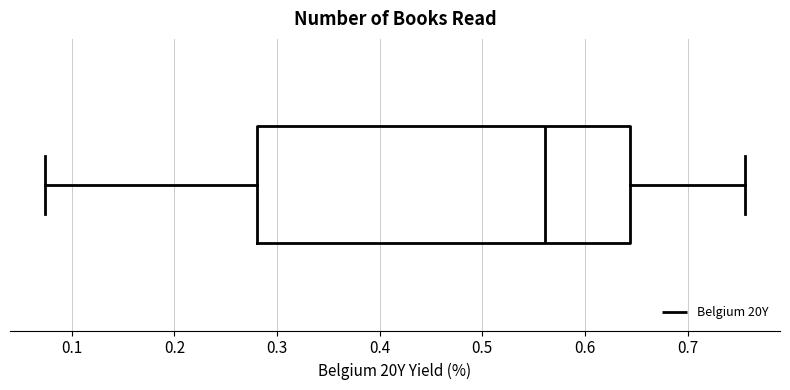

Where is the right edge of the box on the x-axis? The values are not printed on the chart, so give them approximately, as read against the axis.

0.64